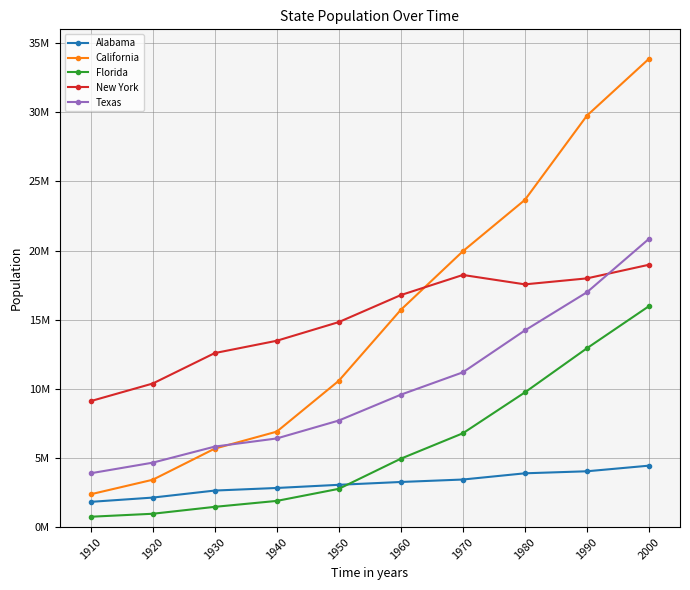

What is the minimum value for Alabama?

1828697